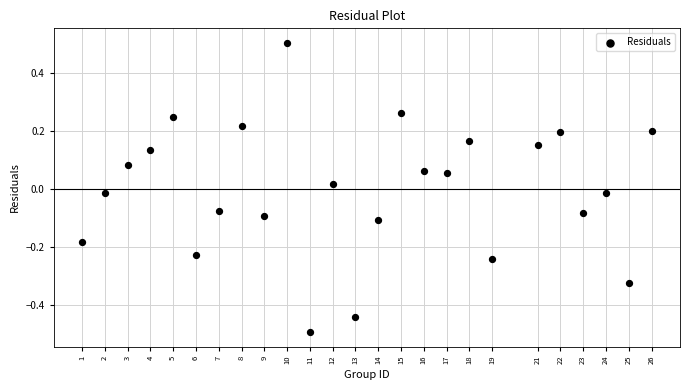

What is the range of X values (max minus min)?

25.0